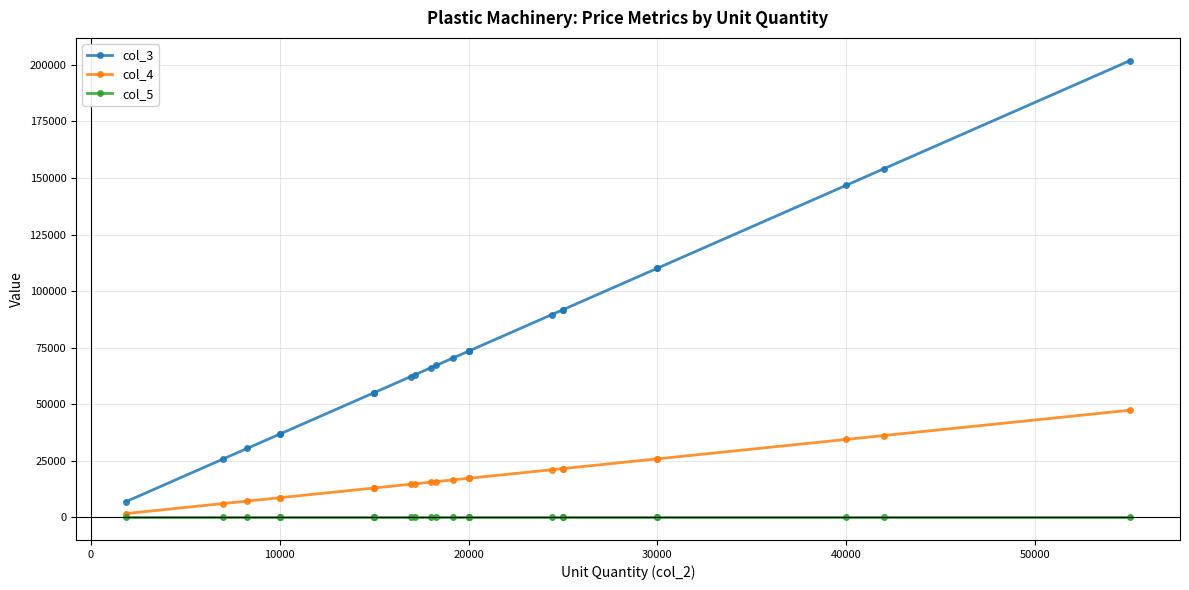

What is the sum of all col_5 values?

384.0